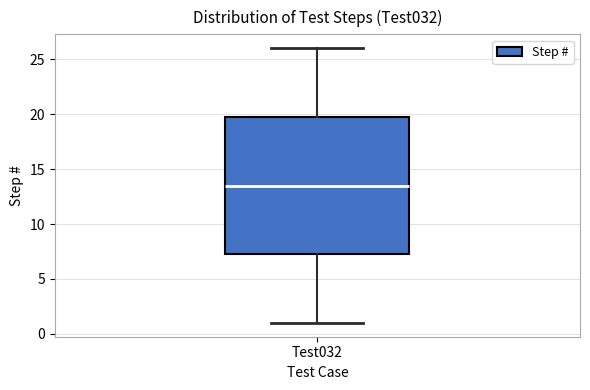

Where is the lower edge of the box for Test032 on the y-axis? The values are not printed on the chart, so give them approximately, as read against the axis.

7.5